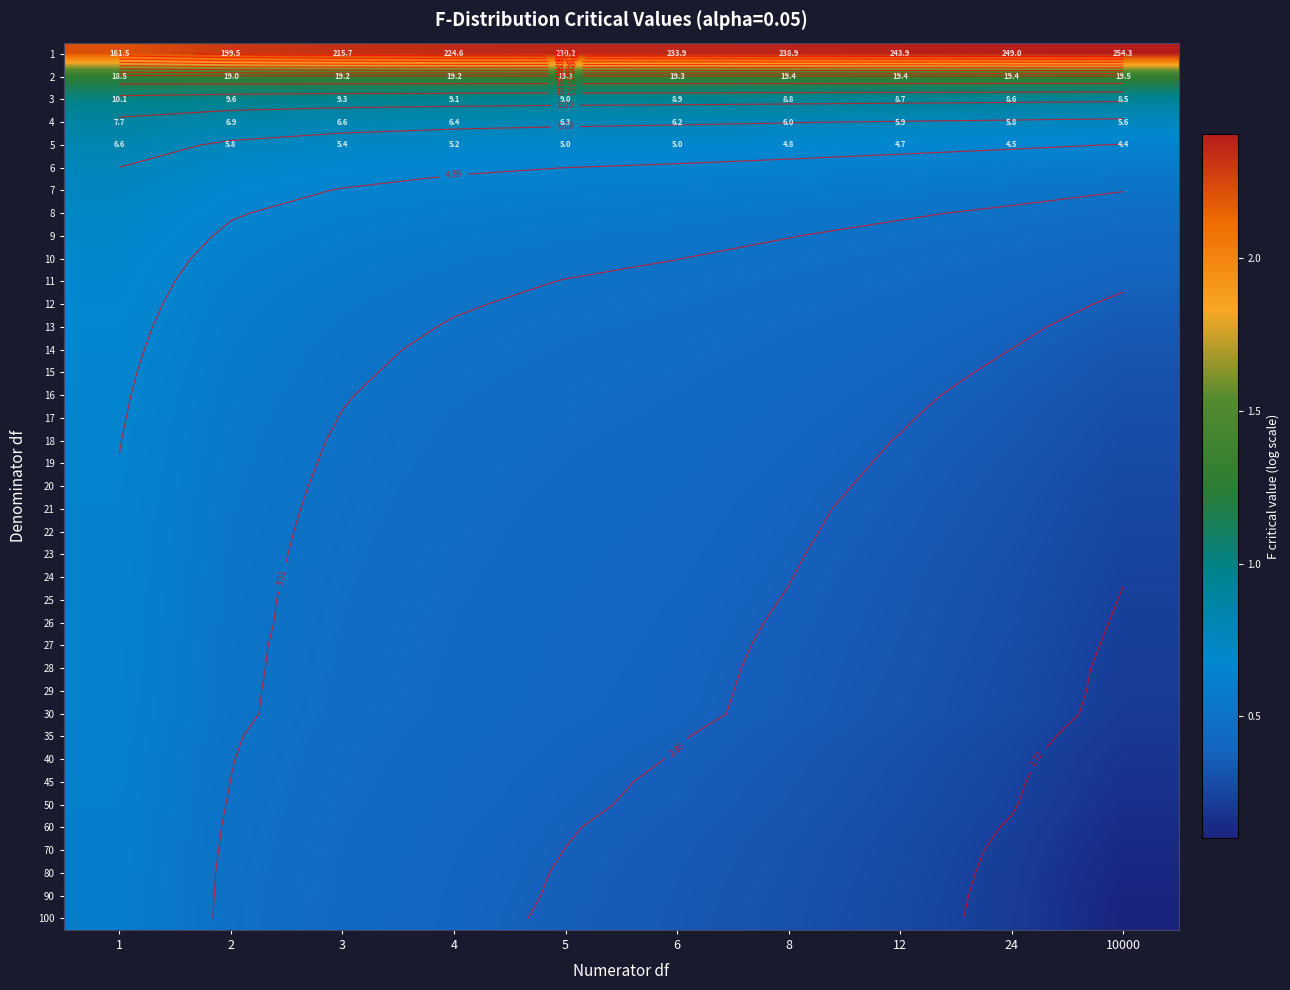

Read the 20 value at 5.

0.4